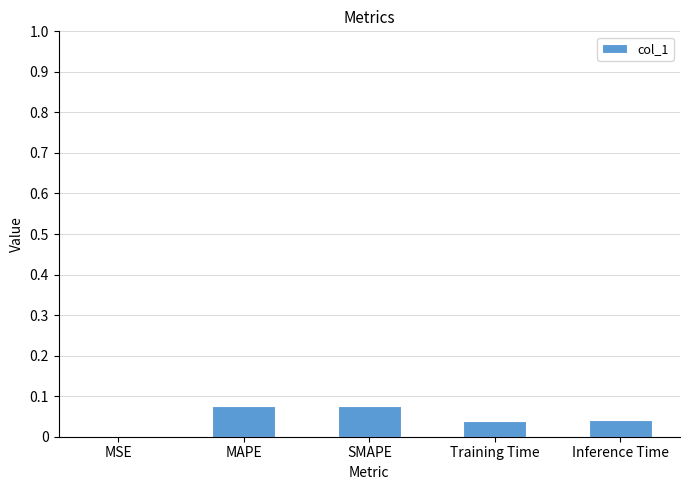

Which has a higher value, MSE or Training Time?

Training Time